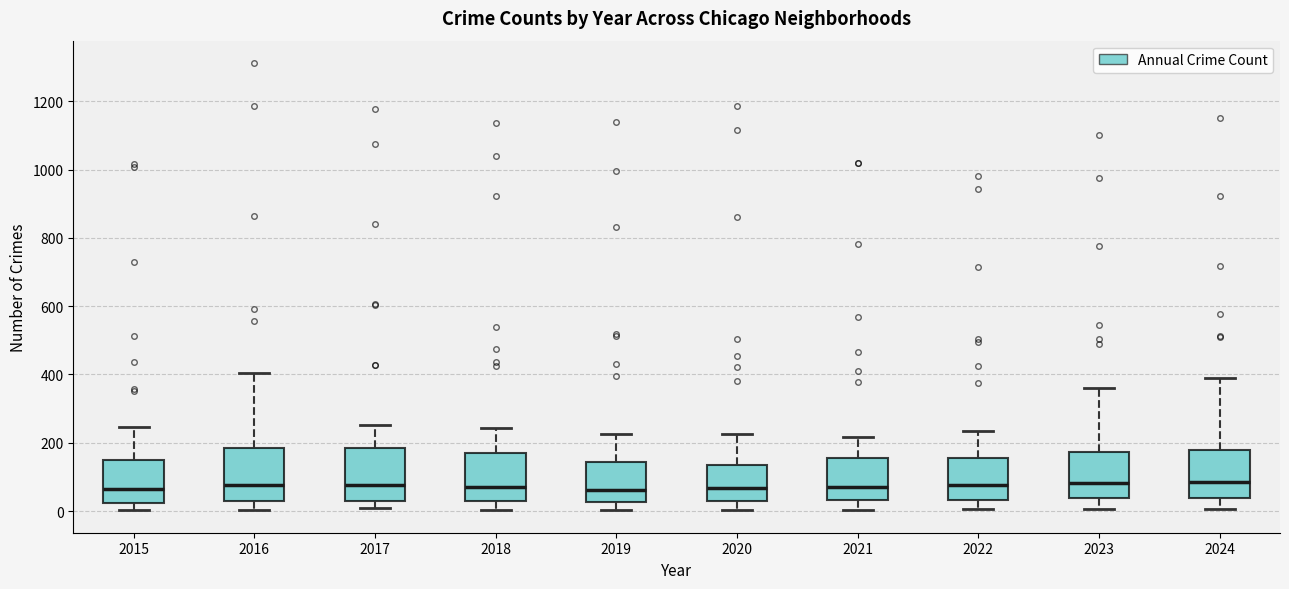

Reading left to right, read every box against the y-axis: the position of its median line, the range the box covers, and the ends of its whiskers. The values are not printed on the chart, so give them approximately, as read against the axis.

2015: median 60, box 20 to 140, whiskers 0 to 240
2016: median 80, box 40 to 180, whiskers 0 to 400
2017: median 80, box 20 to 180, whiskers 0 to 260
2018: median 80, box 20 to 180, whiskers 0 to 240
2019: median 60, box 20 to 140, whiskers 0 to 220
2020: median 60, box 20 to 140, whiskers 0 to 220
2021: median 80, box 40 to 160, whiskers 0 to 220
2022: median 80, box 40 to 160, whiskers 0 to 240
2023: median 80, box 40 to 180, whiskers 0 to 360
2024: median 80, box 40 to 180, whiskers 0 to 400